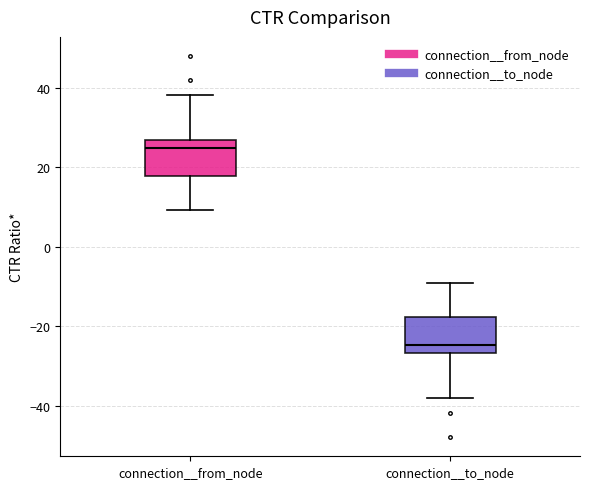

Where does the upper whisker of the box for connection__from_node end on the y-axis? The values are not printed on the chart, so give them approximately, as read against the axis.

38